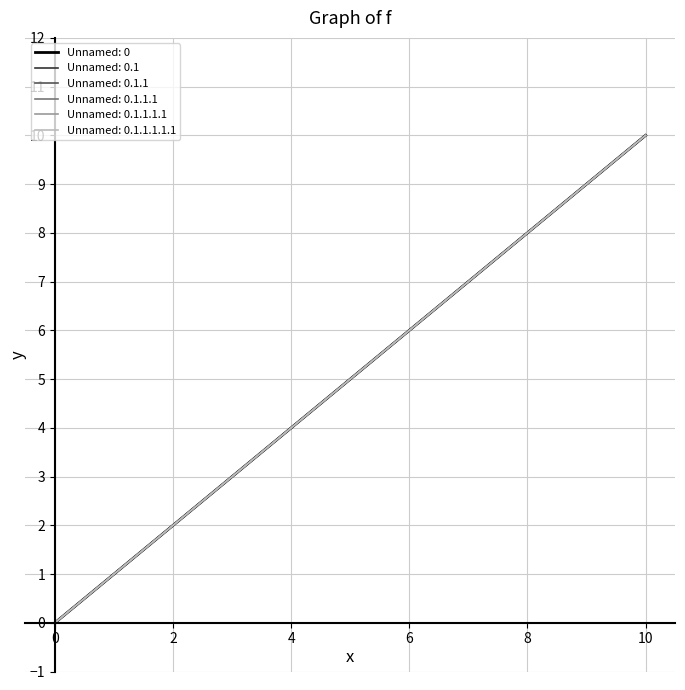

What is the difference between the maximum and minimum values in the Unnamed: 0.1 series?

10